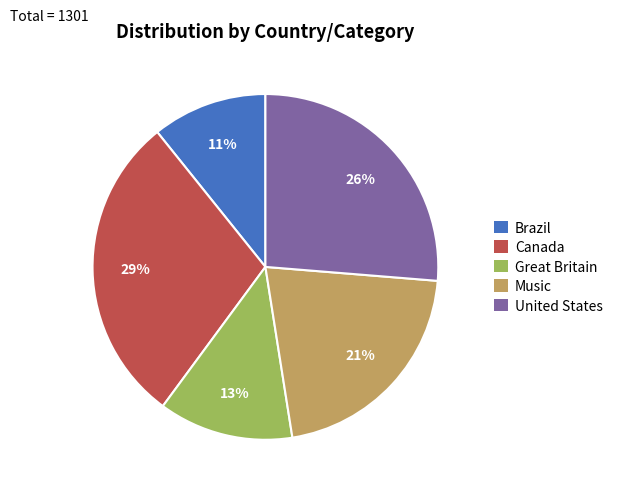

To the nearest percent, what is the difference between the largest and smallest slice percentages?

18%